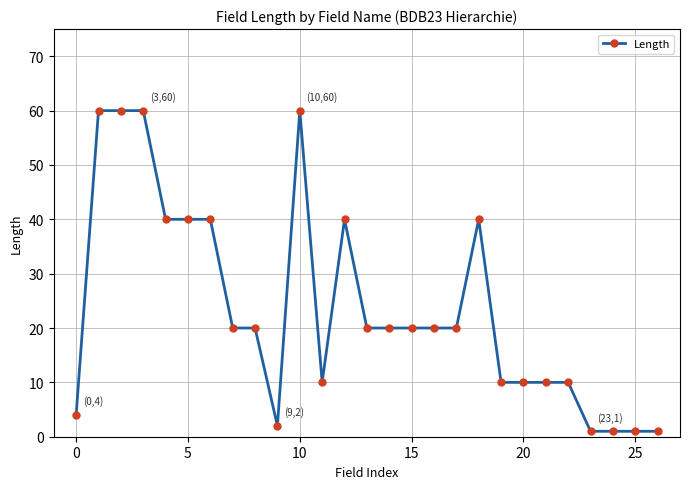

Reading left to right, list all the values displayed in this chart.

4	60	60	60	40	40	40	20	20	2	60	10	40	20	20	20	20	20	40	10	10	10	10	1	1	1	1